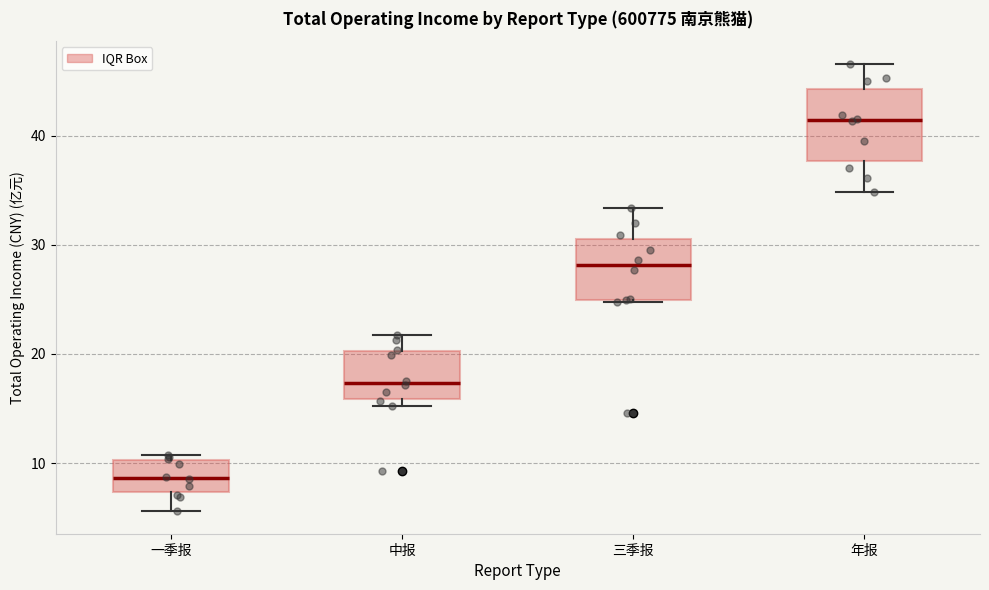

Reading left to right, read every box against the y-axis: the position of its median line, the range the box covers, and the ends of its whiskers. The values are not printed on the chart, so give them approximately, as read against the axis.

一季报: median 9, box 7 to 10, whiskers 6 to 11
中报: median 17, box 16 to 20, whiskers 15 to 22
三季报: median 28, box 25 to 31, whiskers 25 to 33
年报: median 41, box 38 to 44, whiskers 35 to 47